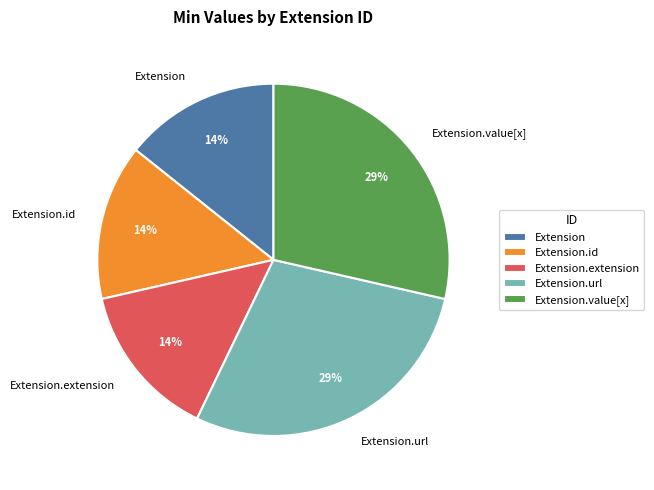

Do Extension.id and Extension.url together represent more than half of the pie?

No